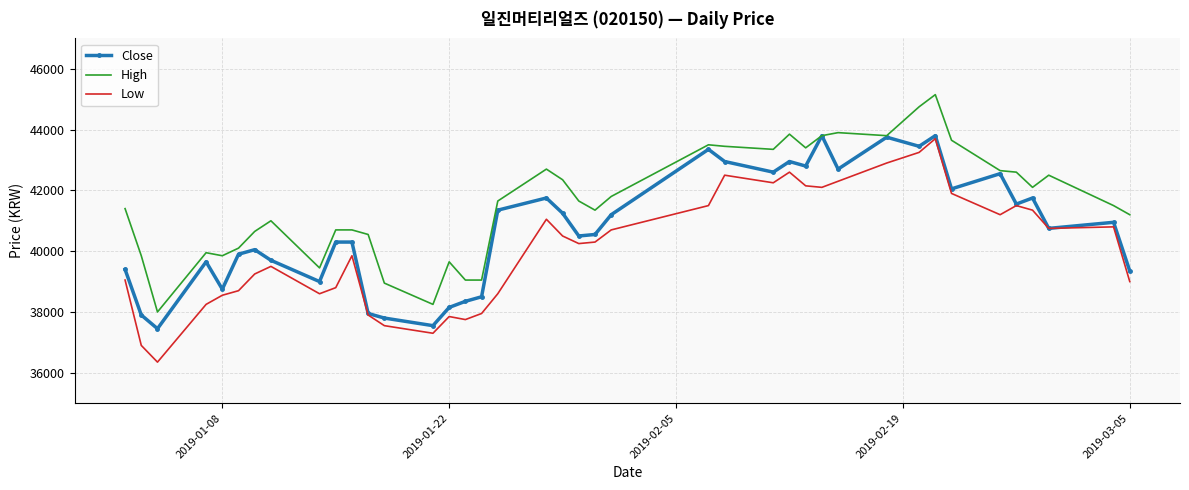

What is the maximum value shown in the chart?

45150